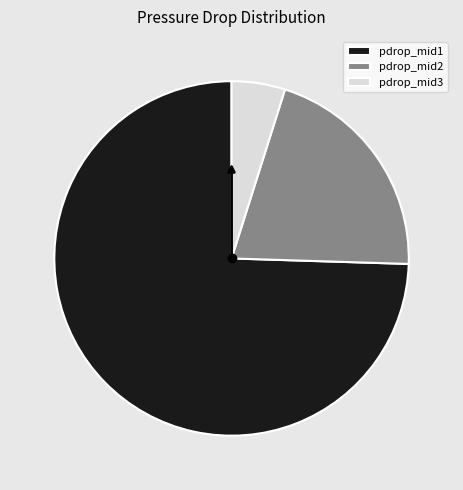

What is the majority slice?

pdrop_mid1